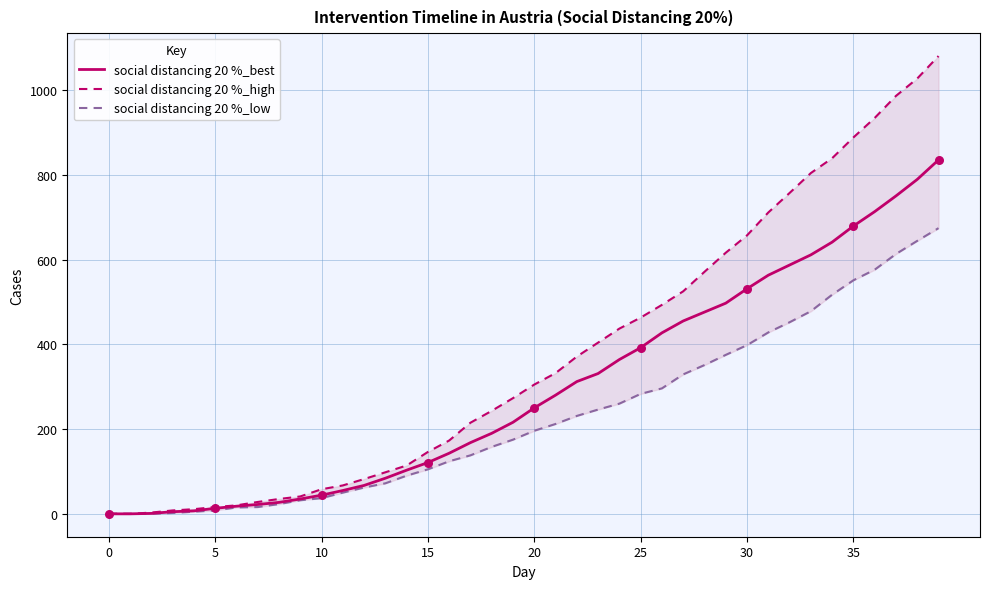

Which series has the largest total across all categories?

social distancing 20 %_high